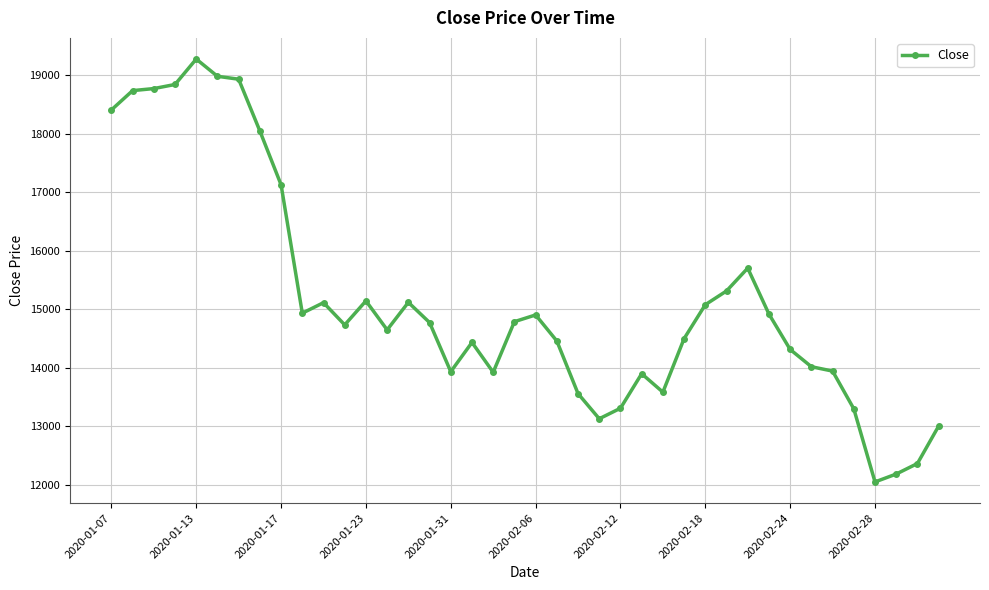

What is the difference between the second highest and minimum values?

6935